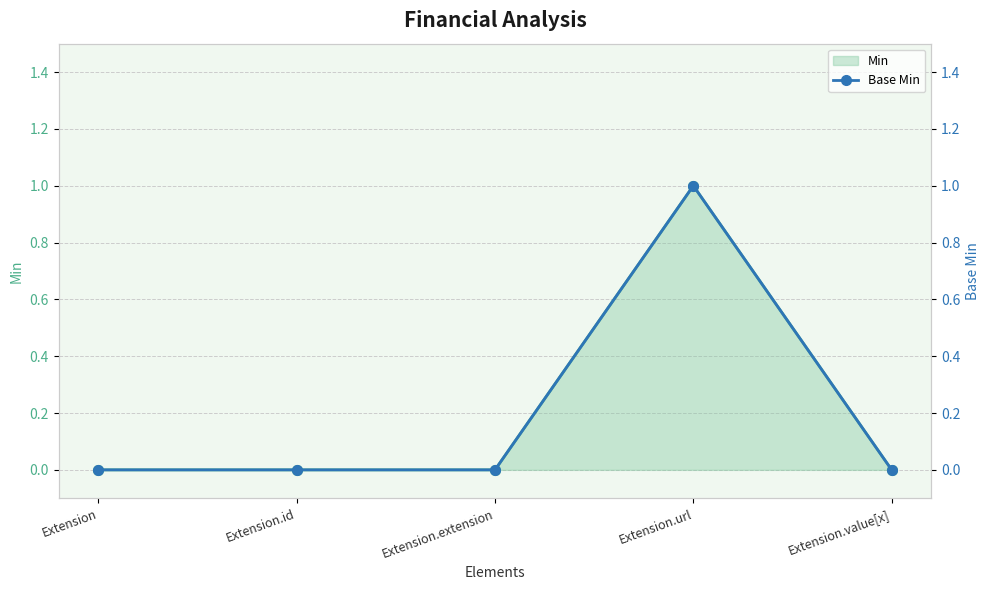

What is the label of the 4th point from the left?

Extension.url